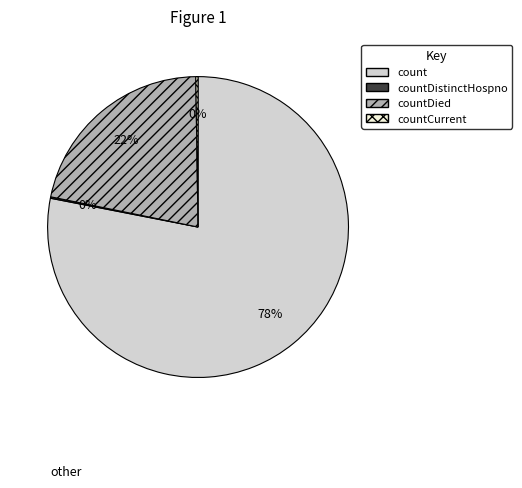

To the nearest percent, what is the average slice percentage?

25%